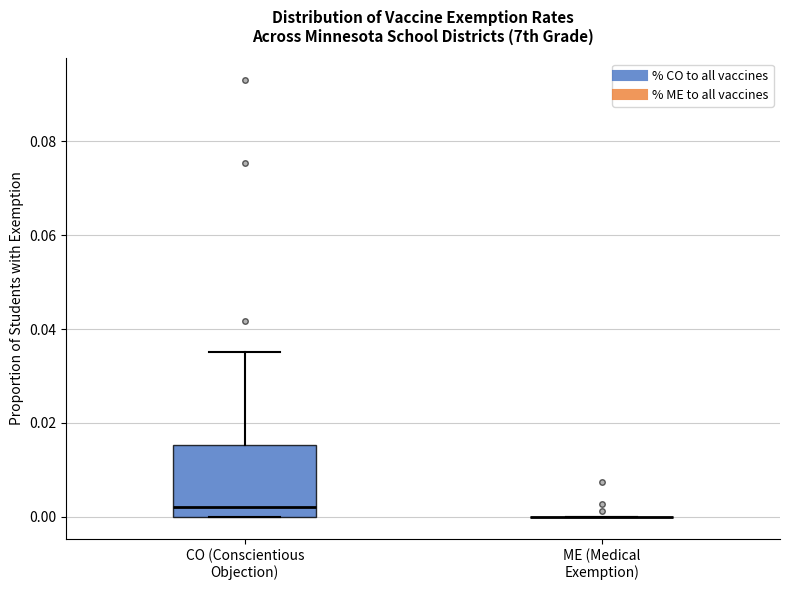

Where does the upper whisker of the box for CO (Conscientious Objection) end on the y-axis? The values are not printed on the chart, so give them approximately, as read against the axis.

0.036